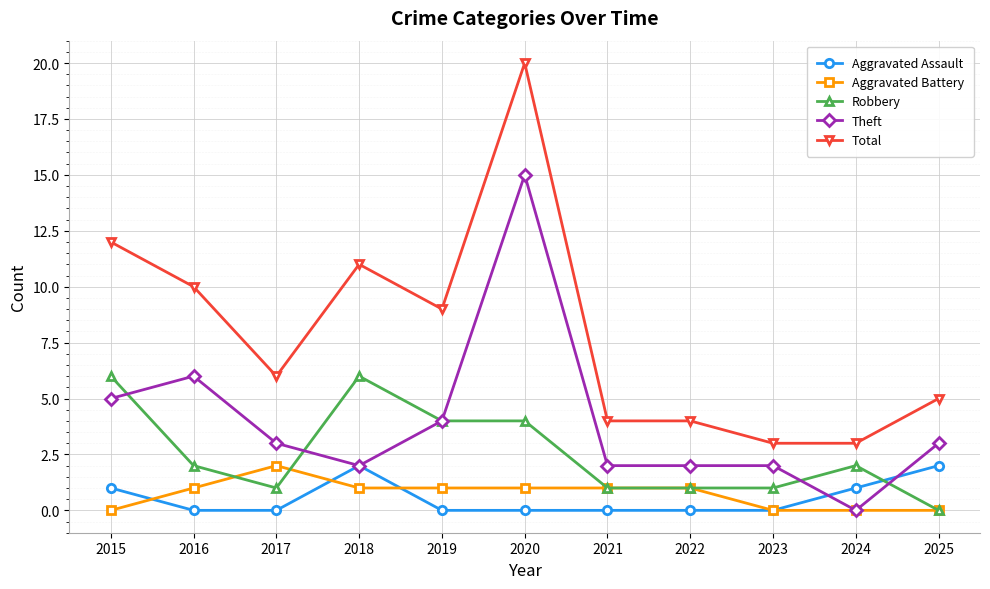

The Theft series shows 6 at 2016. True or false?

True